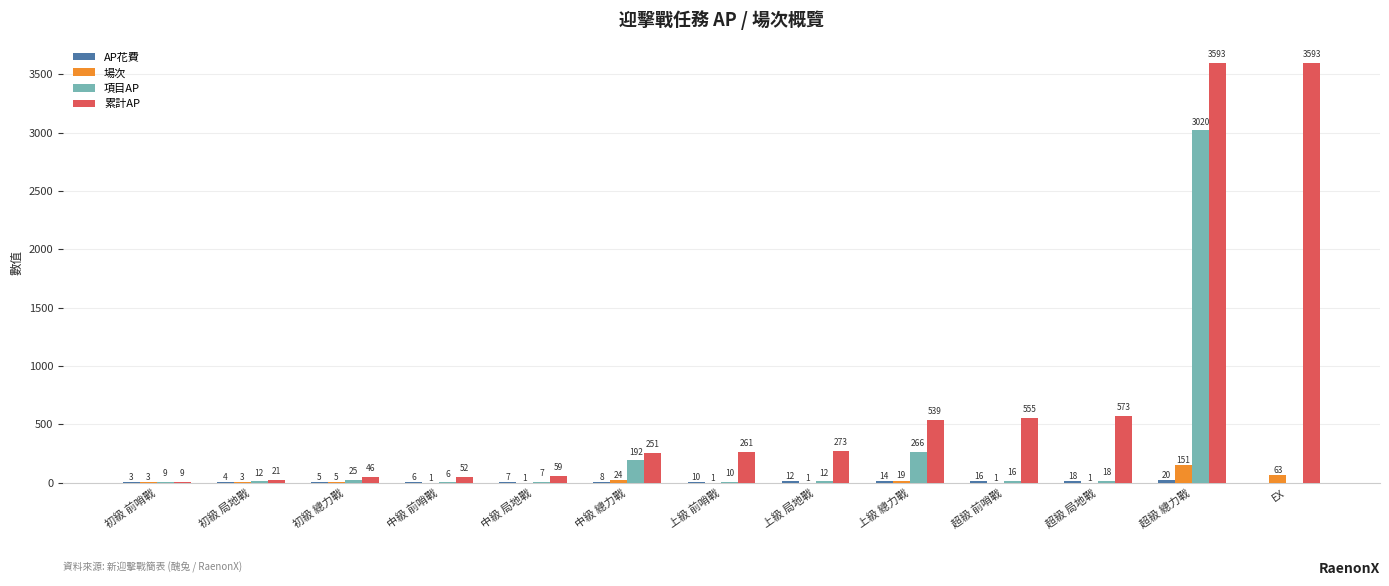

Which series changed the most between 超級 局地戰 and EX?

累計AP